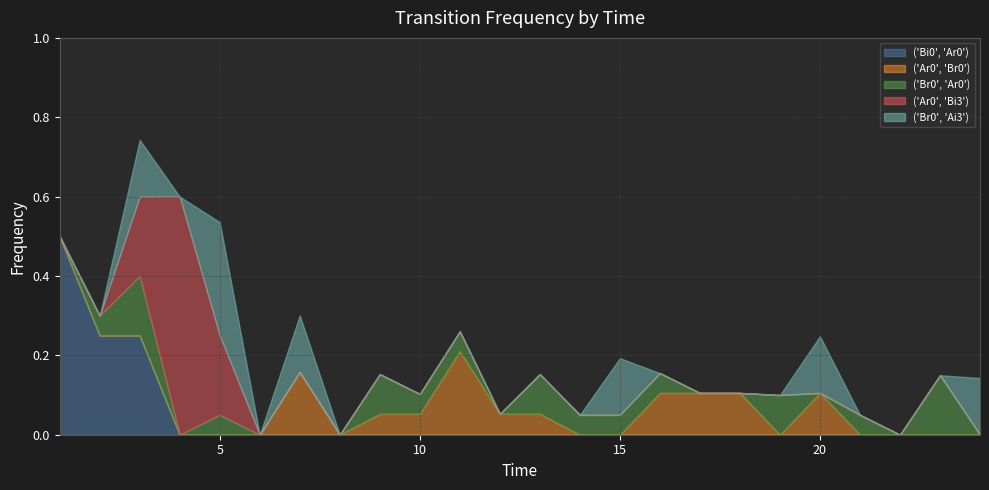

At how many categories does at least one series exceed 0?

21